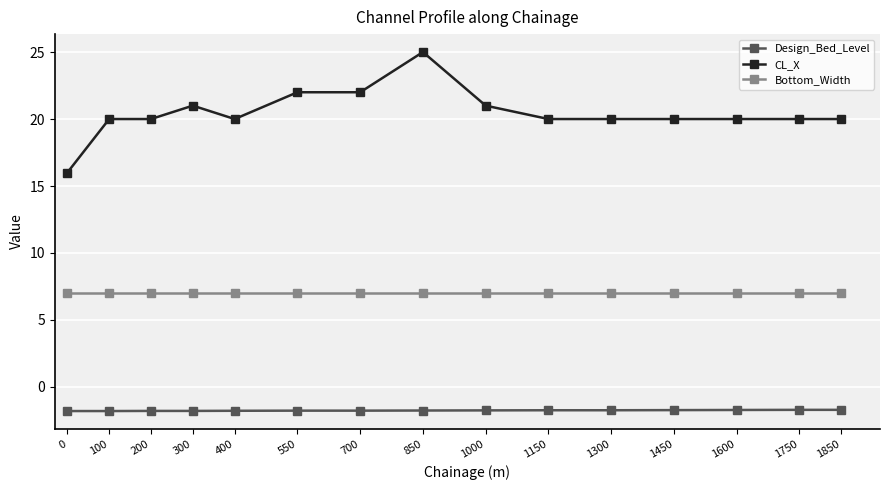

Which series changed the most between 0 and 1850?

CL_X